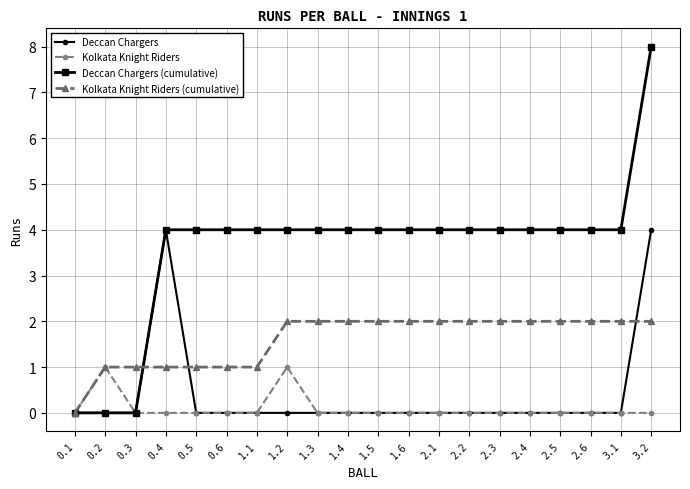

True or false: Kolkata Knight Riders has a value of 1 at 0.4.

False